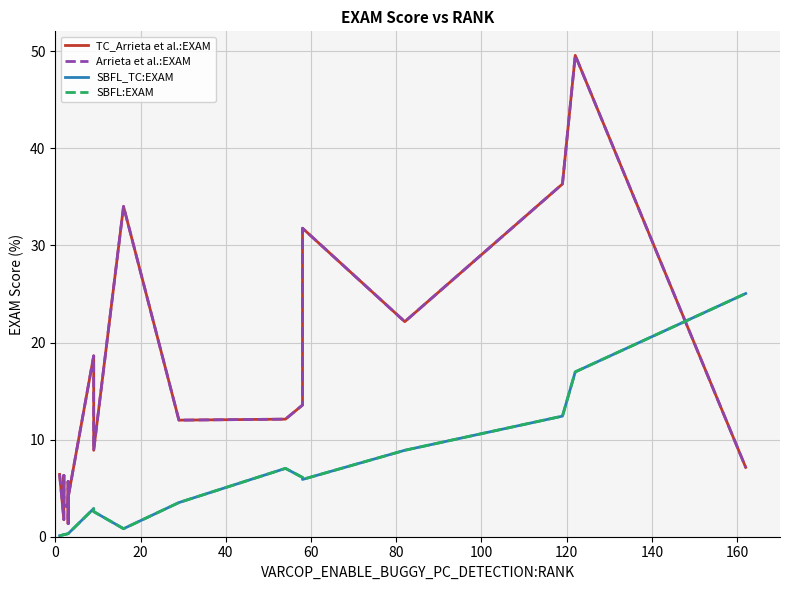

Is it true that SBFL:EXAM equals 9.4 at 15?

False